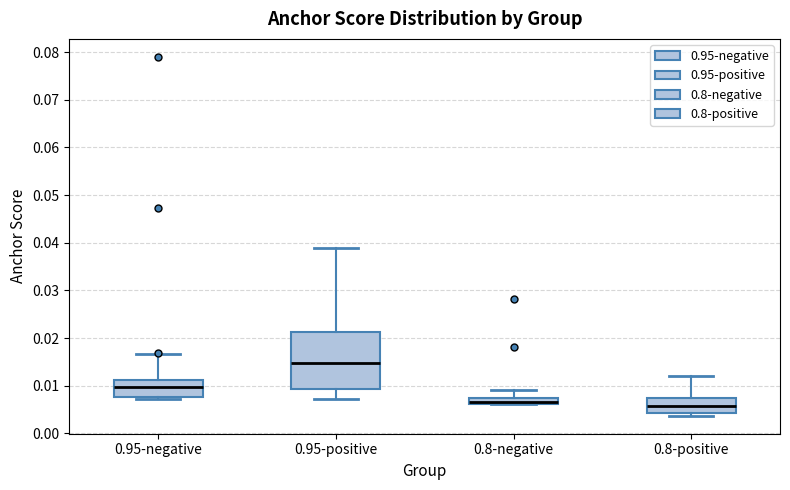

Where is the upper edge of the box for 0.8-positive on the y-axis? The values are not printed on the chart, so give them approximately, as read against the axis.

0.007